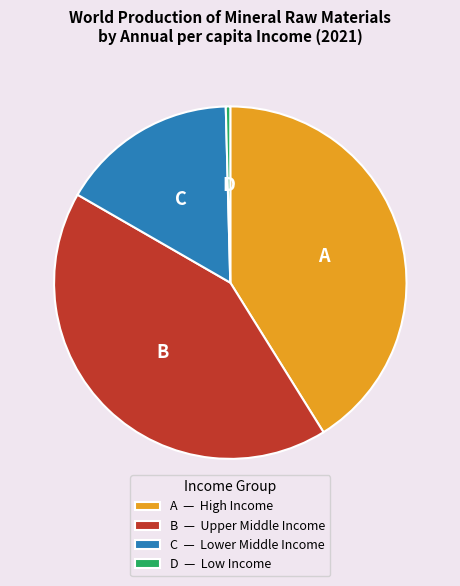

Does any single category account for the majority?

No